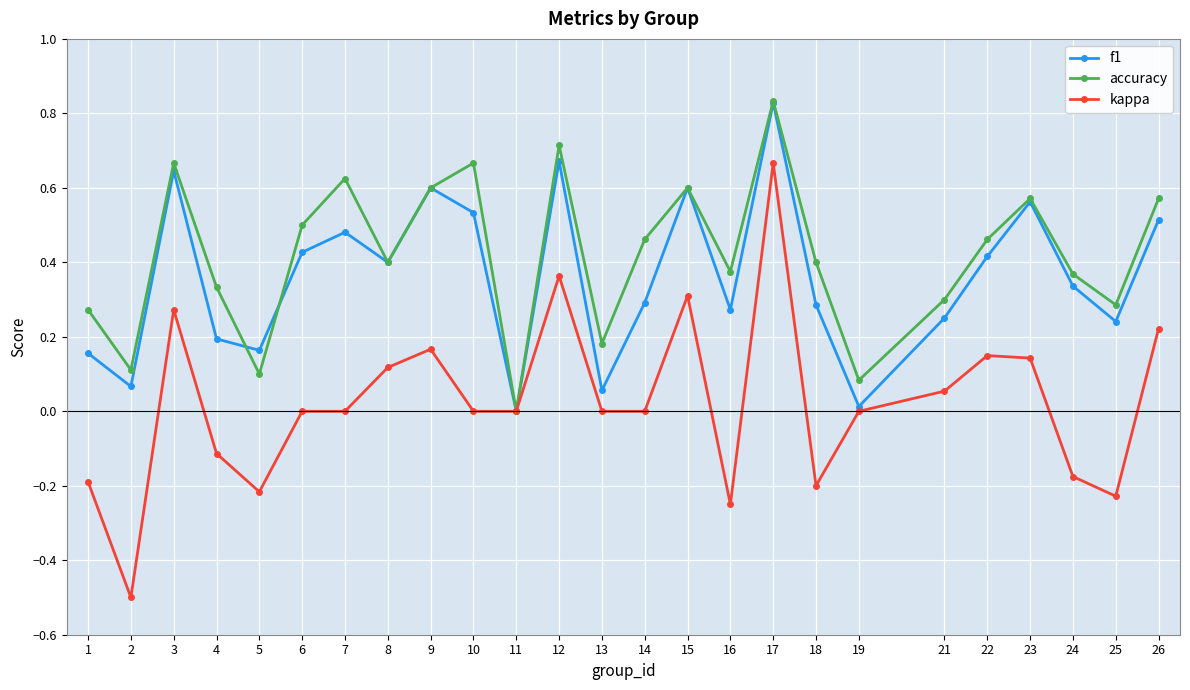

At 14, list the series in order from largest to smallest.

accuracy, f1, kappa